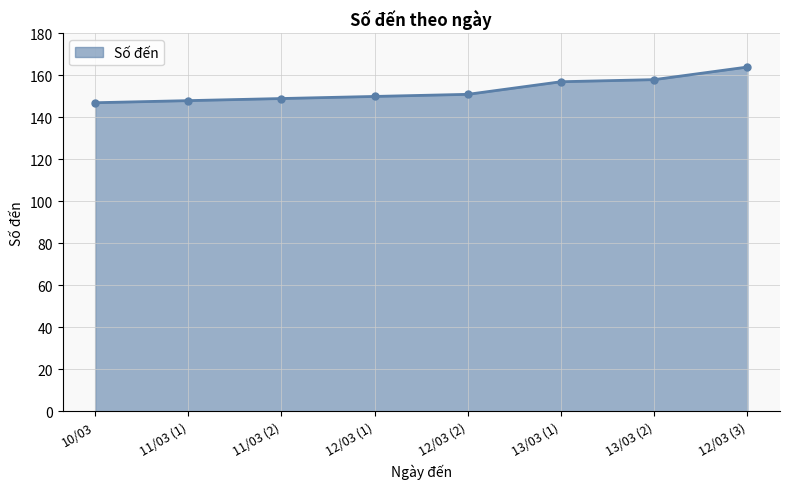

What is the change in value from 11/03 (1) to 13/03 (1)?

+9